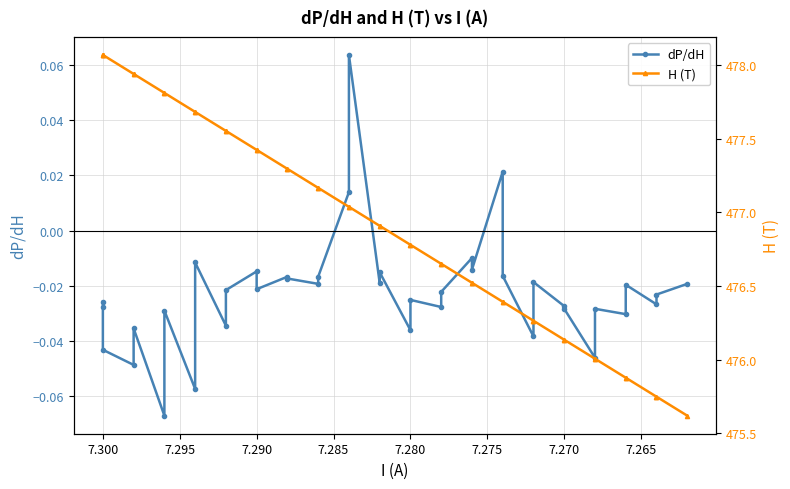

Between 22 and 7.290, which is larger?

22